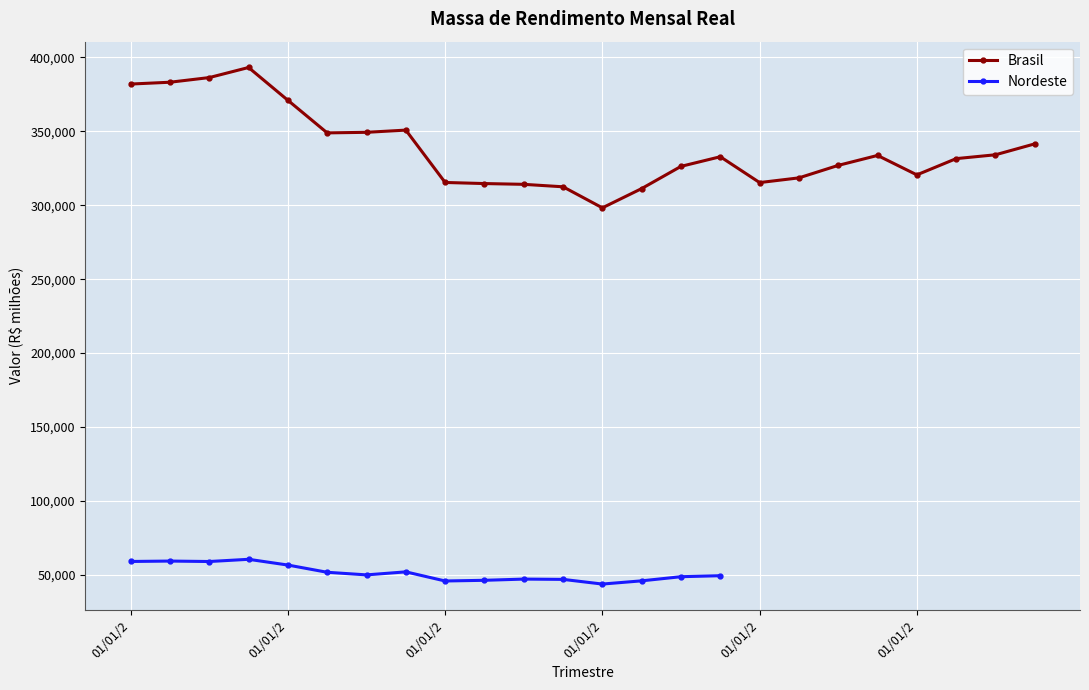

What value does the data have at 01/04/2020, to the nearest 100?

348900